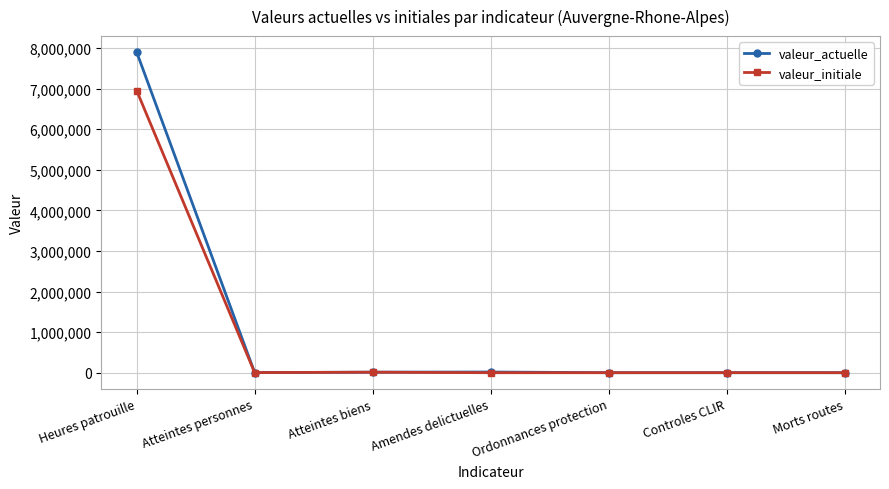

What is the total value across all series at Controles CLIR?

1178